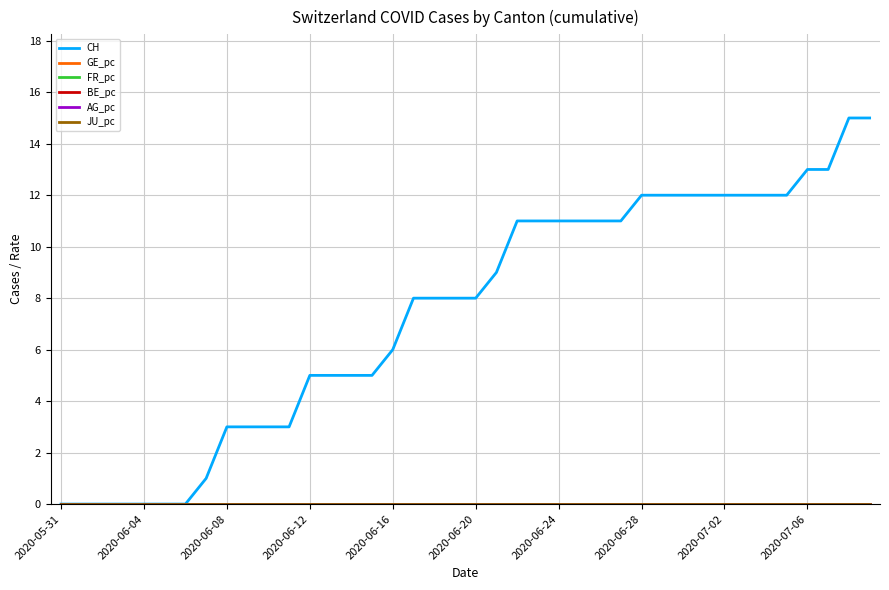

True or false: BE_pc and CH cross at least once.

False